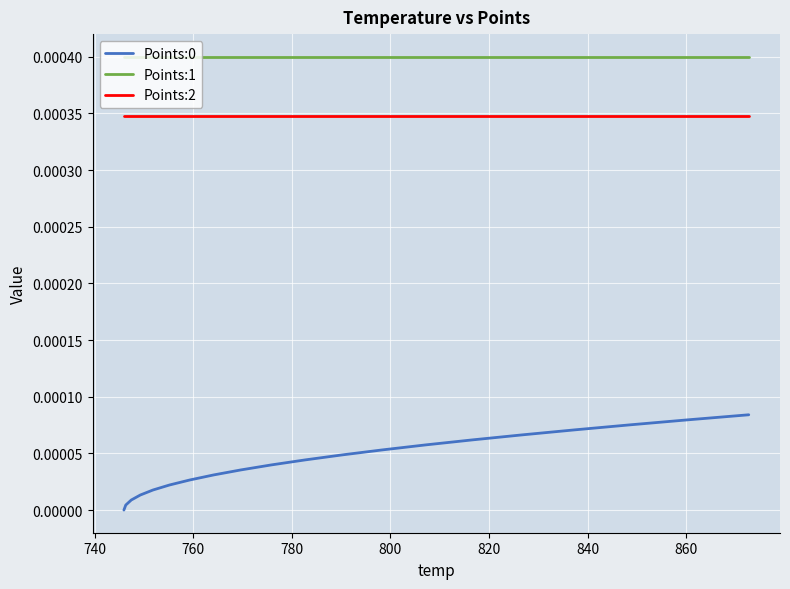

True or false: Points:2 and Points:1 cross at least once.

False